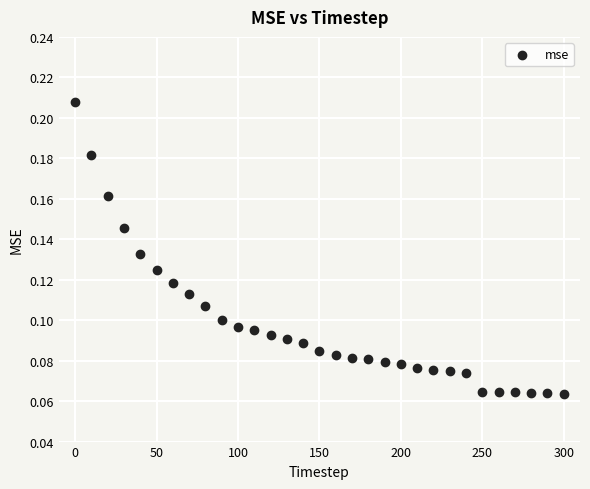

What is the range of X values (max minus min)?

300.0